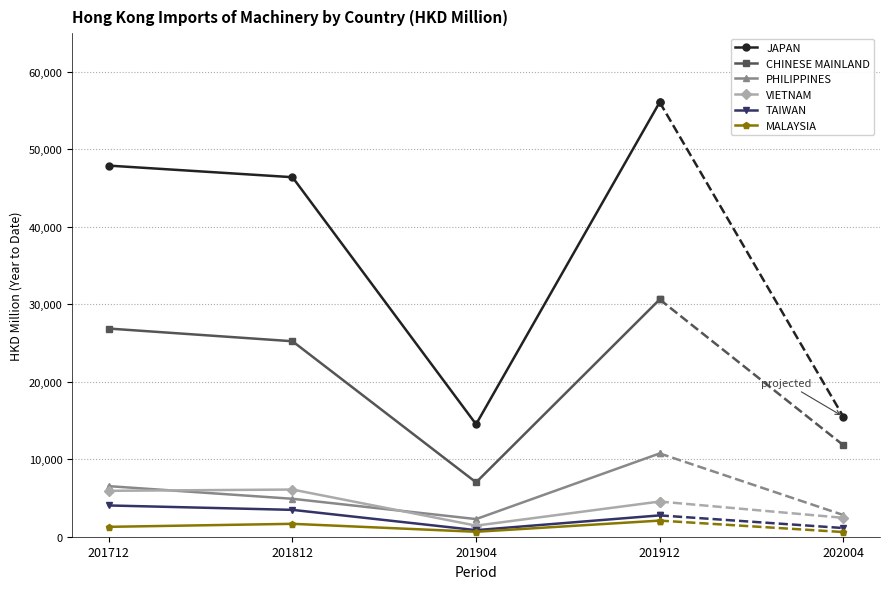

How many values in the MALAYSIA series exceed 1664?

2